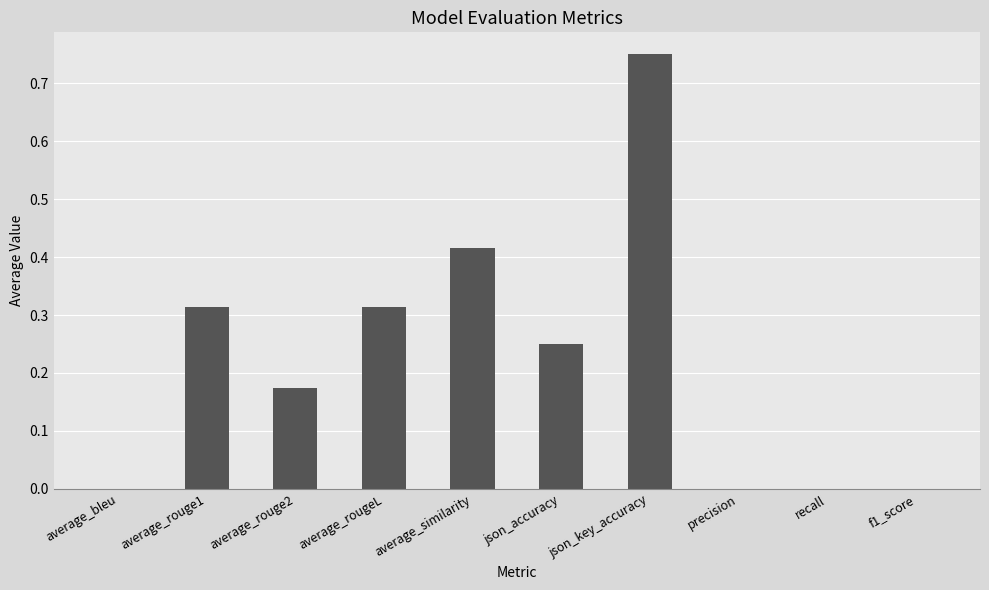

What is the sum of all values?

2.2